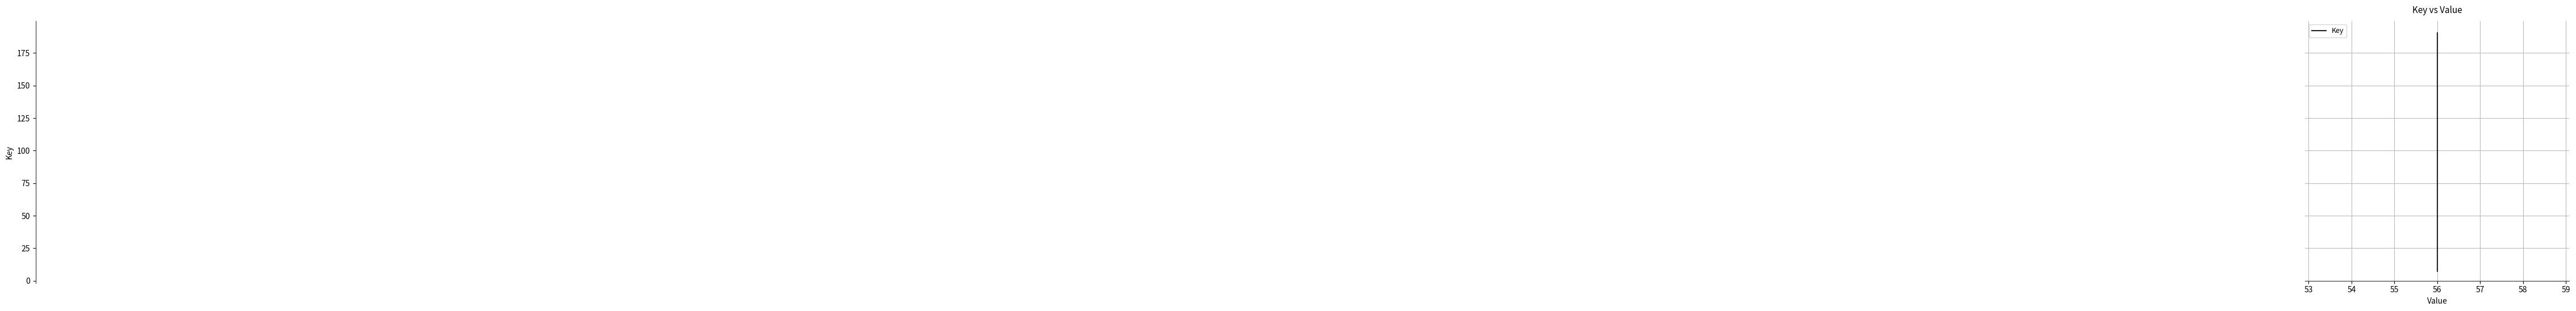

Count the number of categories in the chart.

40